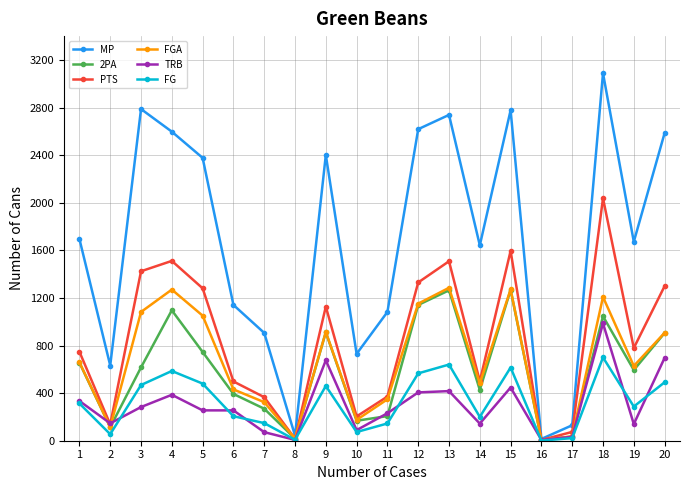

What are all the series names shown in the legend?

MP, 2PA, PTS, FGA, TRB, FG